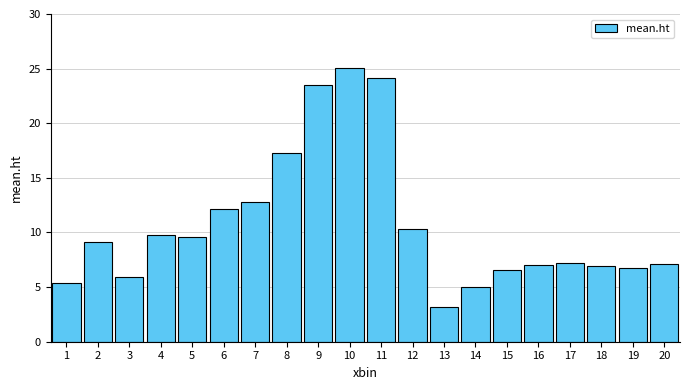

Approximately how many times larger is the value at 15 compared to 8?

0.4